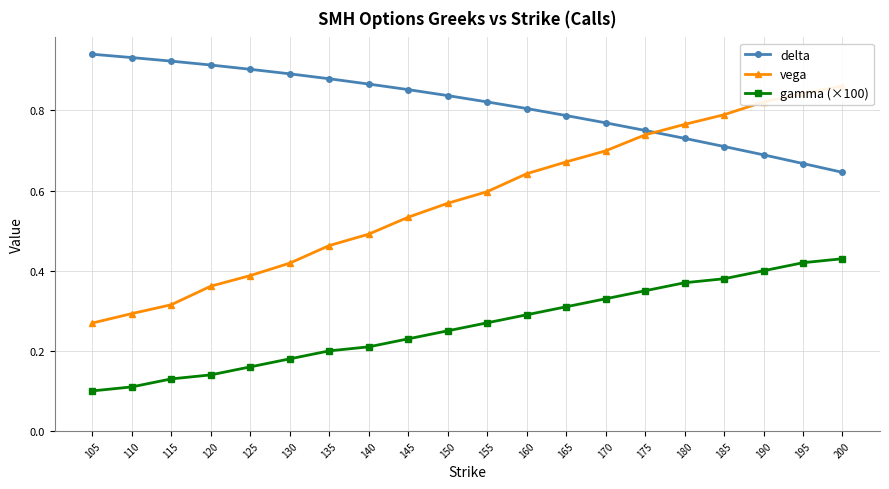

Which series changed the most between 130 and 150?

vega